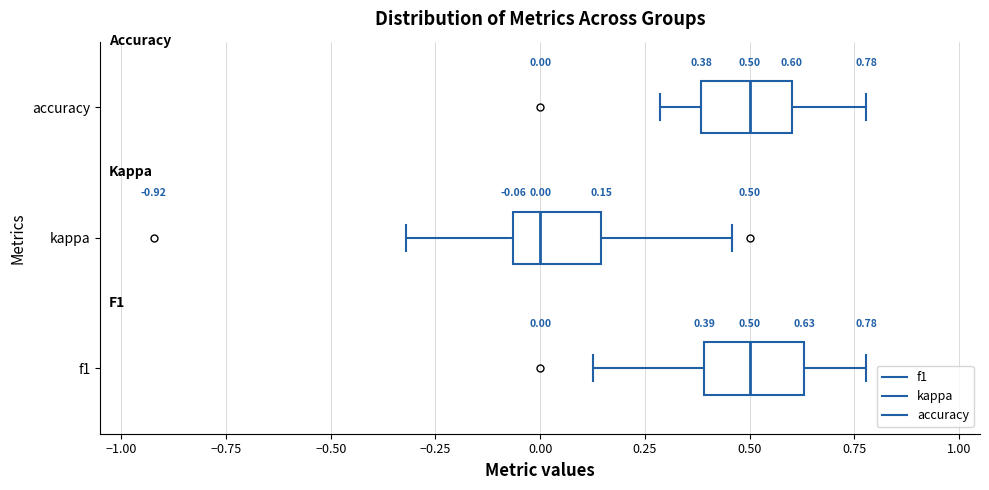

Which box's median line is the furthest to the left?

kappa